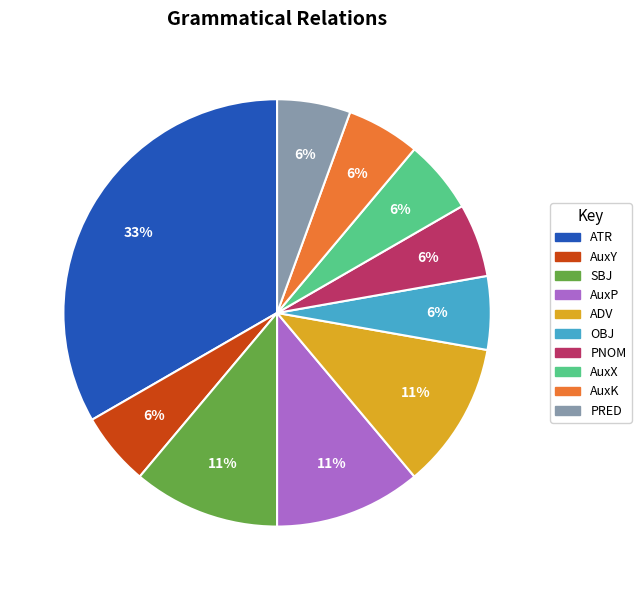

Combined, do AuxX and ATR account for over 50%?

No